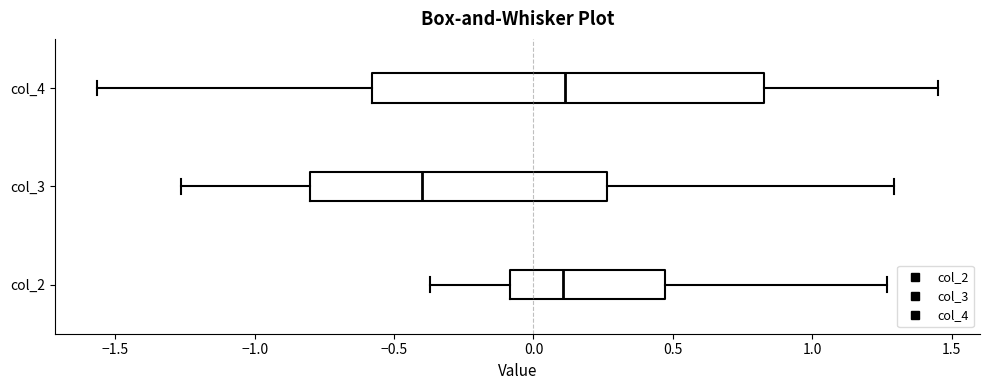

Where is the left edge of the box for col_3 on the x-axis? The values are not printed on the chart, so give them approximately, as read against the axis.

-0.80